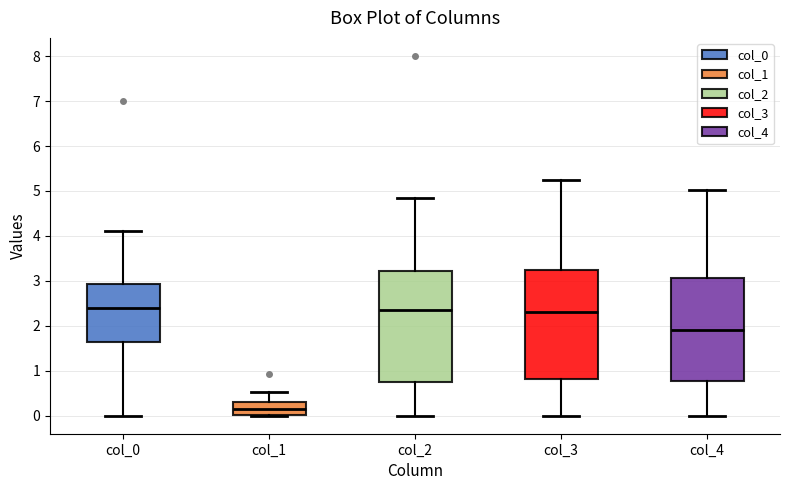

Reading left to right, transcribe this box plot: for each box, give where its median line is, the range the box spans, and where its two whiskers end, as read against the y-axis. The values are not printed on the chart, so give them approximately, as read against the axis.

col_0: median 2.4, box 1.6 to 2.9, whiskers 0.0 to 4.1
col_1: median 0.2, box 0.0 to 0.3, whiskers 0.0 to 0.5
col_2: median 2.3, box 0.8 to 3.2, whiskers 0.0 to 4.8
col_3: median 2.3, box 0.8 to 3.2, whiskers 0.0 to 5.2
col_4: median 1.9, box 0.8 to 3.1, whiskers 0.0 to 5.0